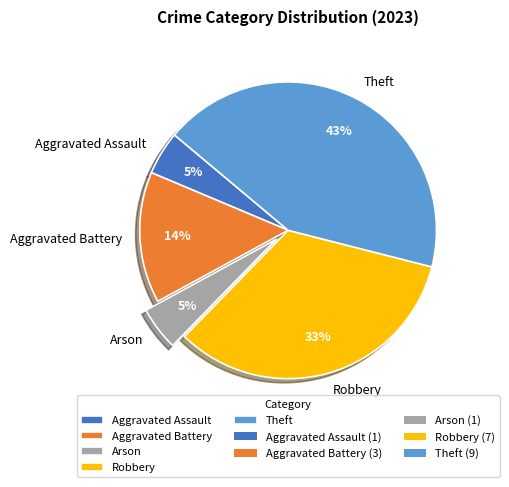

Do Robbery and Theft together represent more than half of the pie?

Yes